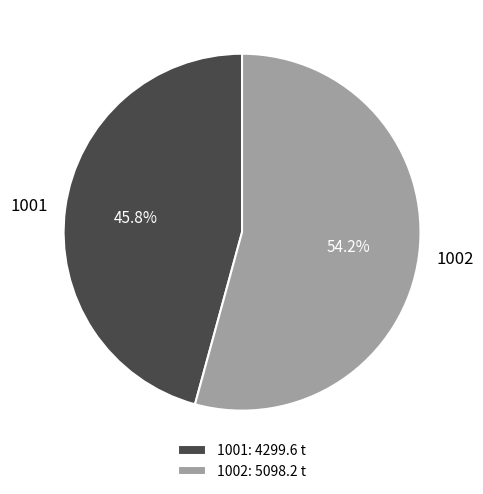

Which slice is the largest?

1002